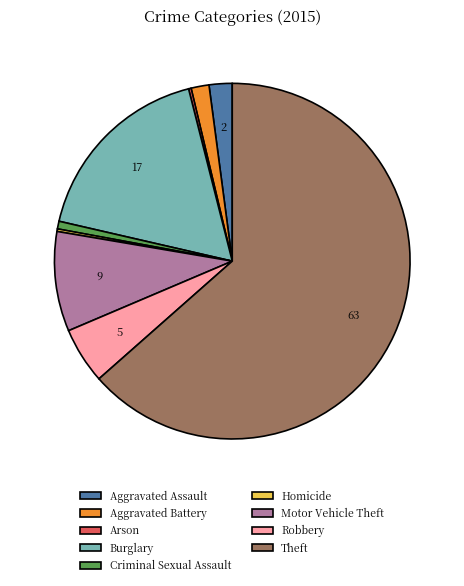

Which slice represents more than half of the pie?

Theft